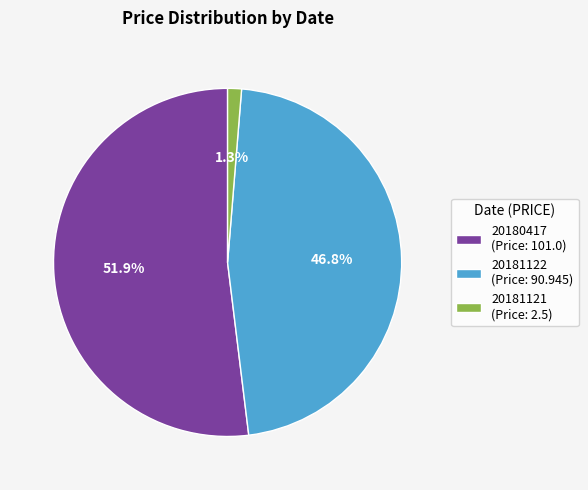

Is there any slice that represents more than half of the pie?

Yes